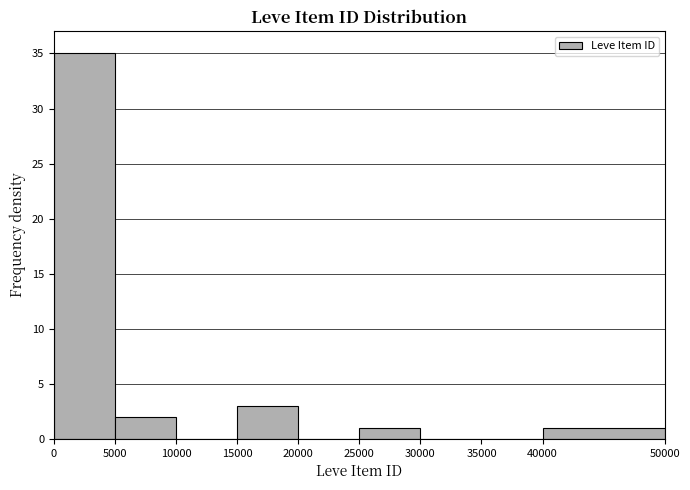

What is the height of the bar covering 15000 to 20000 on the x-axis? The values are not printed on the chart, so give them approximately, as read against the axis.

3